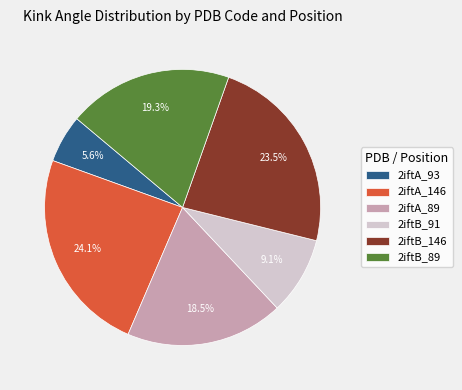

To the nearest percent, what is the difference between the 2iftB_89 and 2iftB_146 slice percentages?

4%